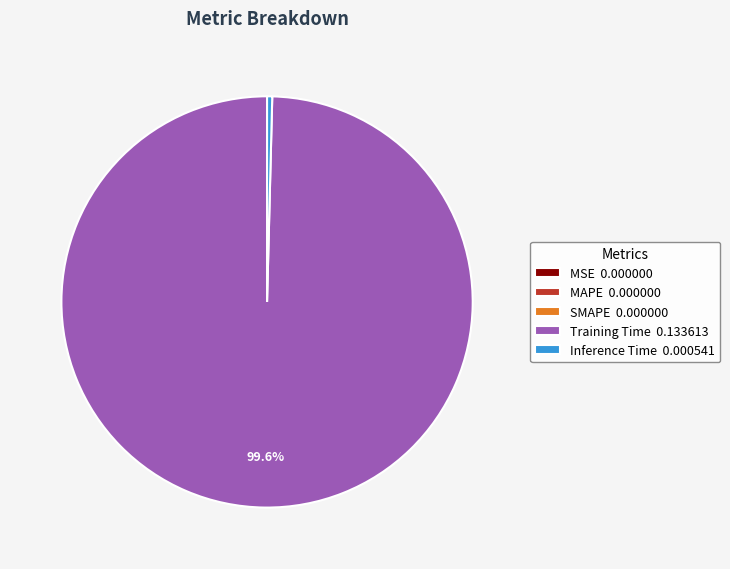

Is Training Time 0.133613 the majority of the pie?

Yes